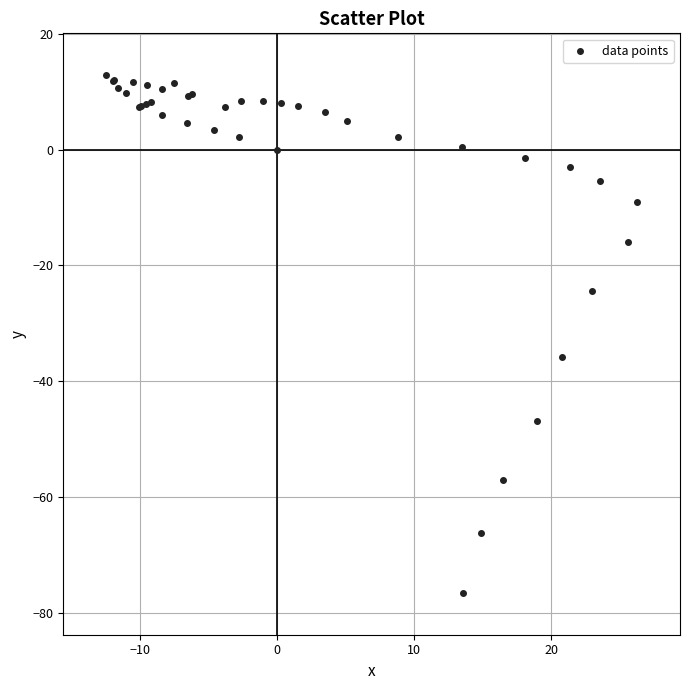

What Y value in the scatter plot is closest to -31?

-35.9